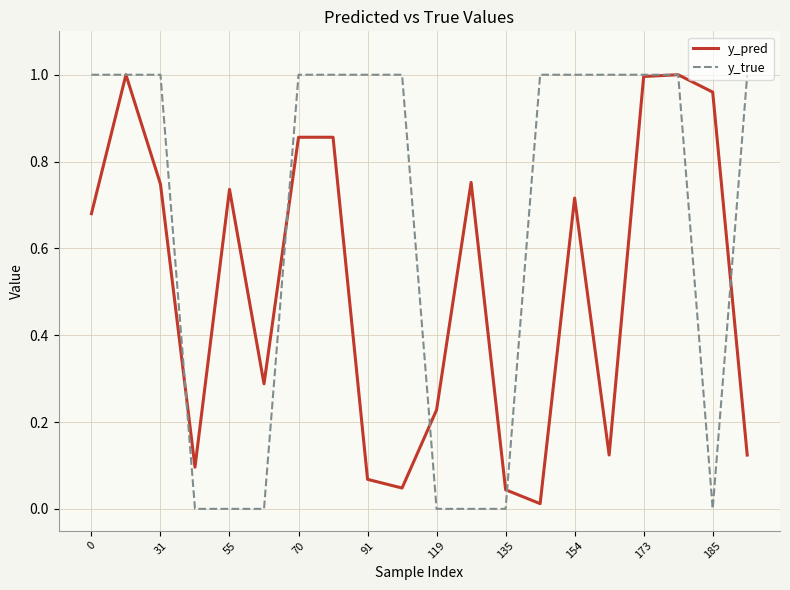

Does the chart have visible grid lines?

Yes